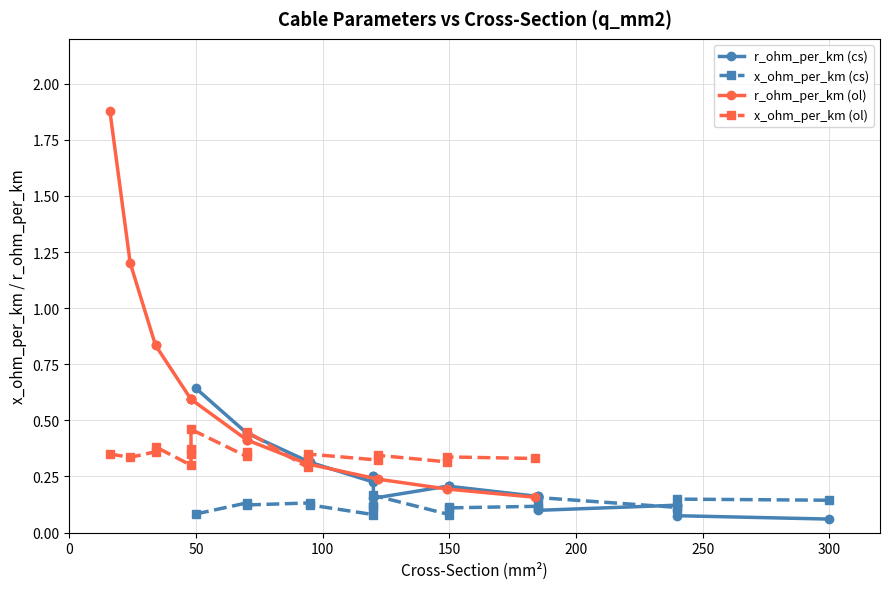

What is the label of the 15th point from the right?

200